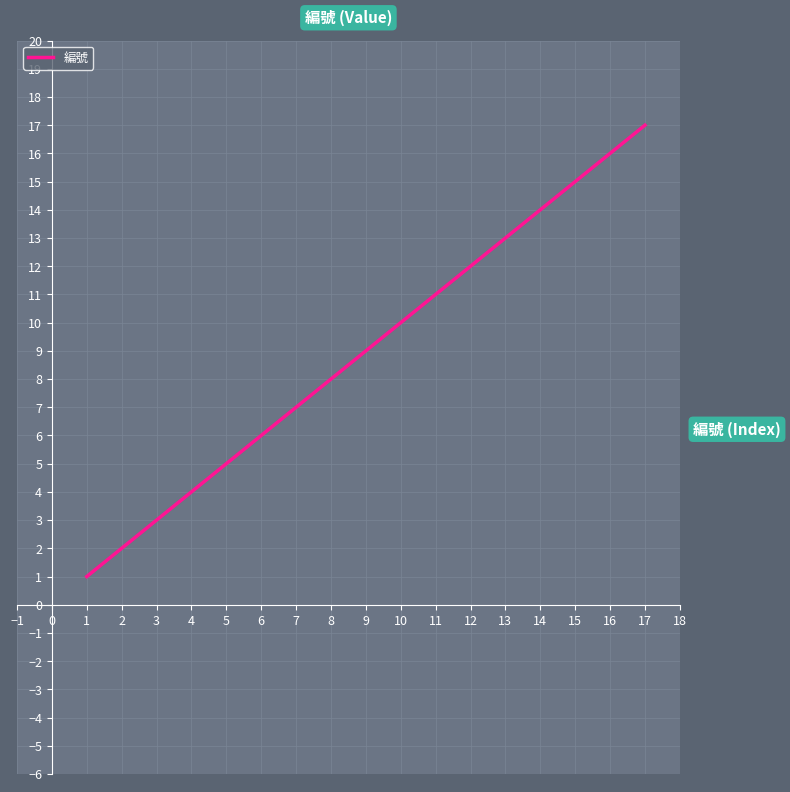

The chart shows a value of 9 at 9. True or false?

True